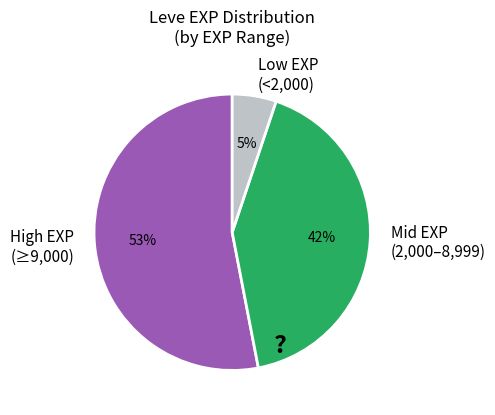

Does any single category account for the majority?

Yes